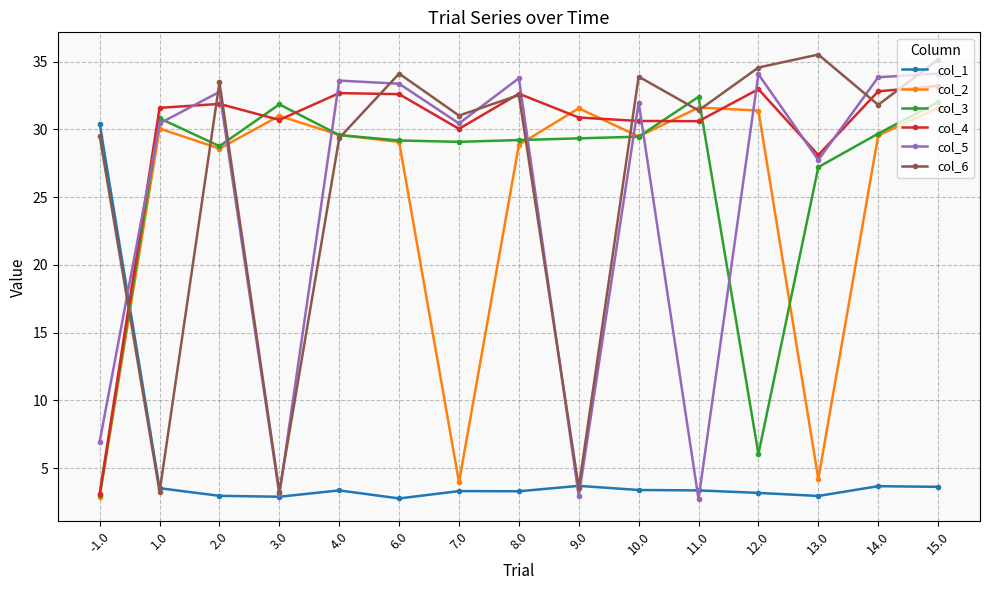

What is the difference between the col_5 values at 6.0 and 9.0?

30.4